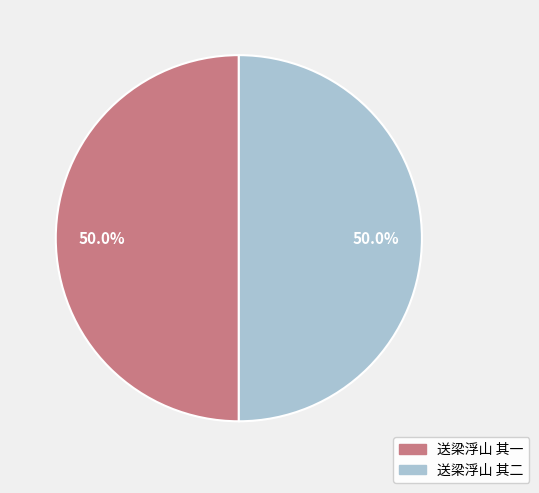

What percentage is the 送梁浮山 其一 slice, to the nearest percent?

50%